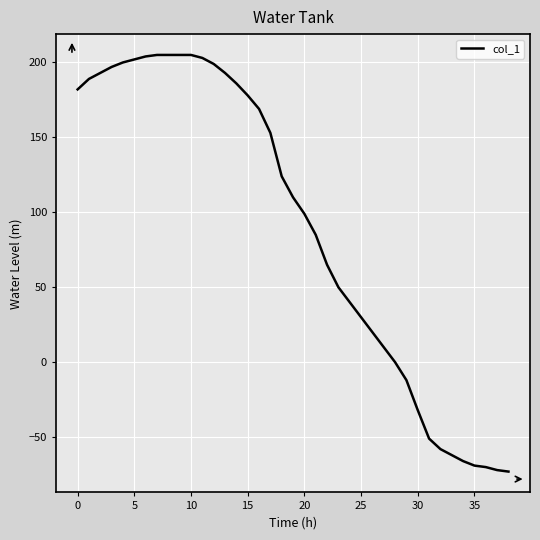

What is the difference between the maximum and minimum values?

278